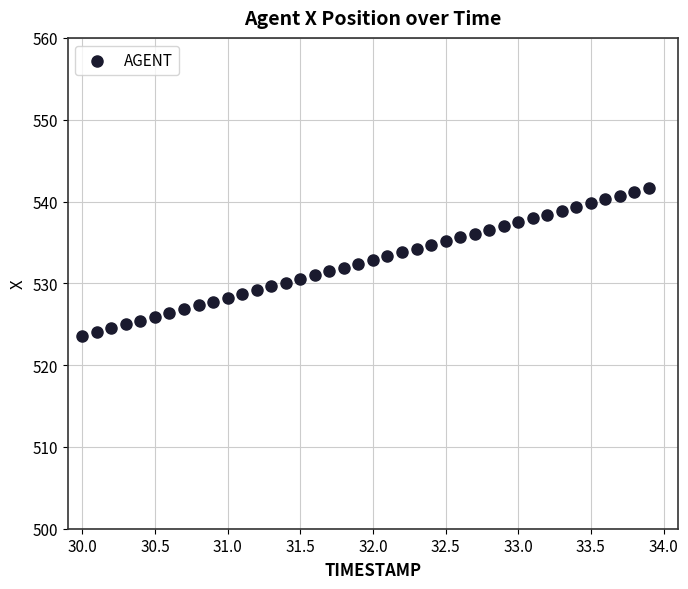

What is the range of X values (max minus min)?

3.9